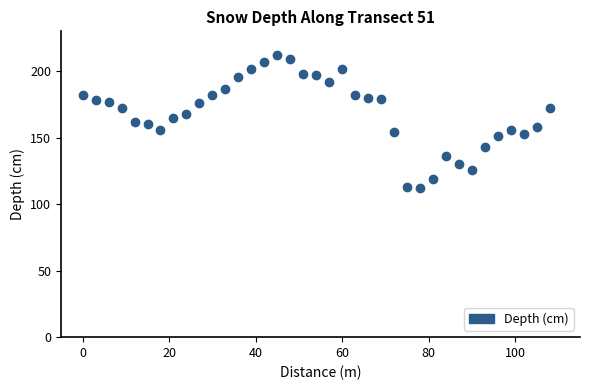

What is the range of X values (max minus min)?

108